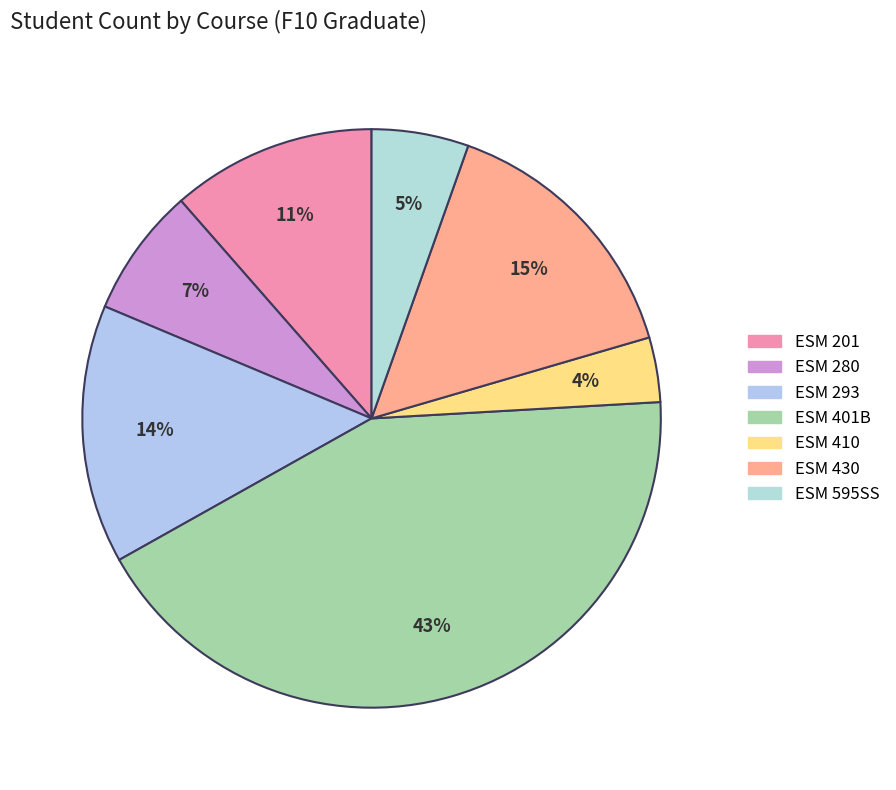

True or false: ESM 410 accounts for 4% of the total.

True